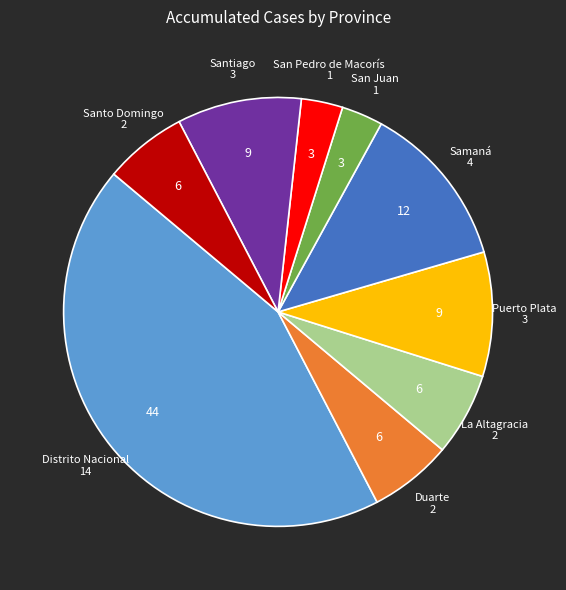

The San Juan slice represents 14% of the pie. True or false?

False